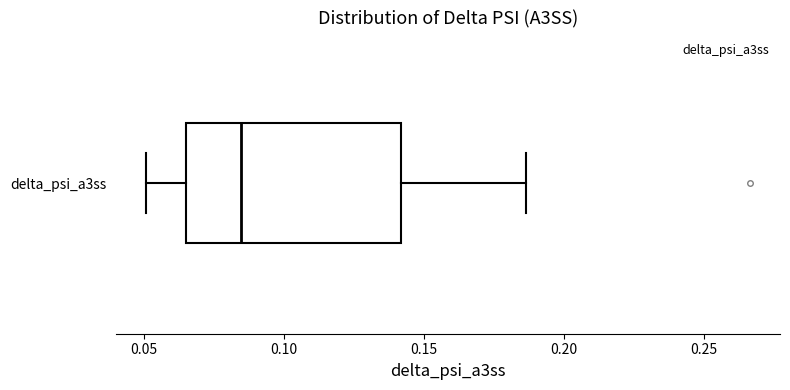

Where does the left whisker of the box for delta_psi_a3ss end on the x-axis? The values are not printed on the chart, so give them approximately, as read against the axis.

0.050